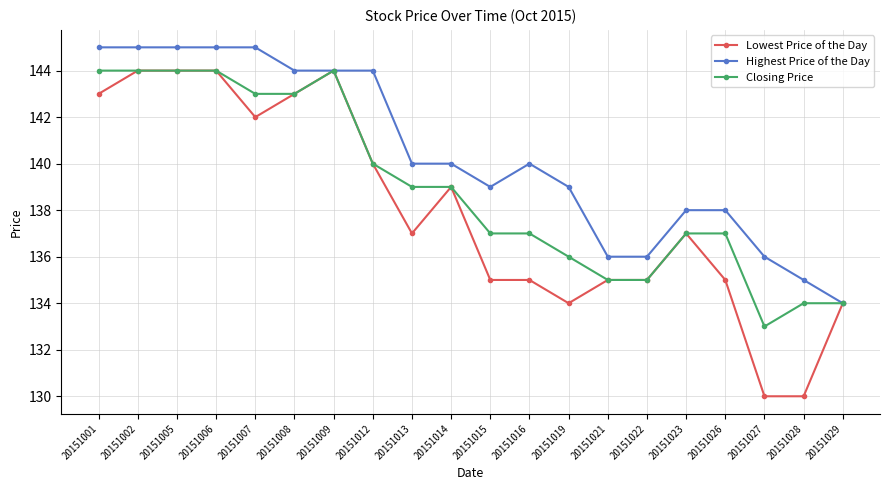

At 20151015, list the series in order from smallest to largest.

Lowest Price of the Day, Closing Price, Highest Price of the Day